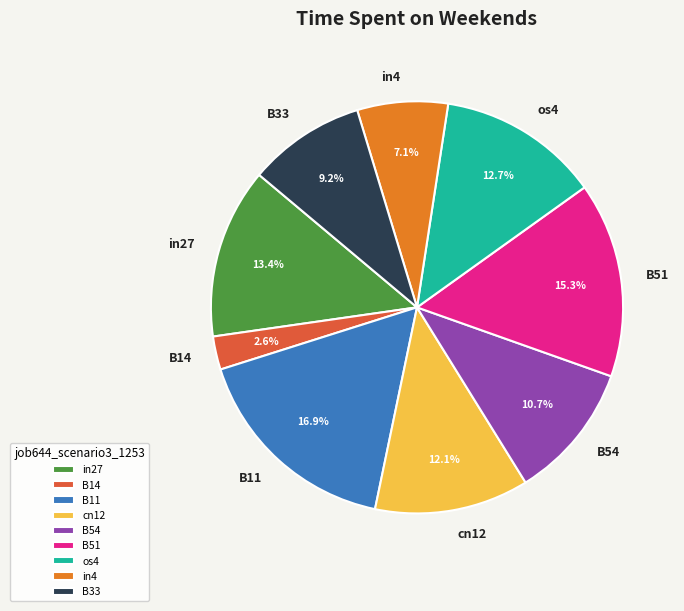

What percentage do B33 and cn12 together represent?

21.3%